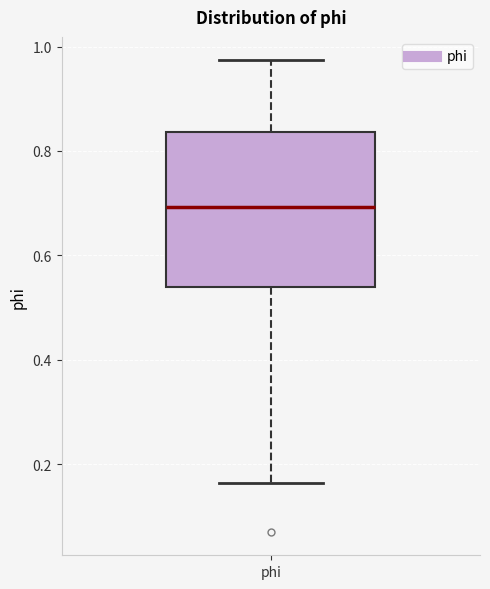

Read this box plot against the y-axis: the position of the median line, the range covered by the box, and the ends of both whiskers. The values are not printed on the chart, so give them approximately, as read against the axis.

median 0.70, box 0.54 to 0.84, whiskers 0.16 to 0.98